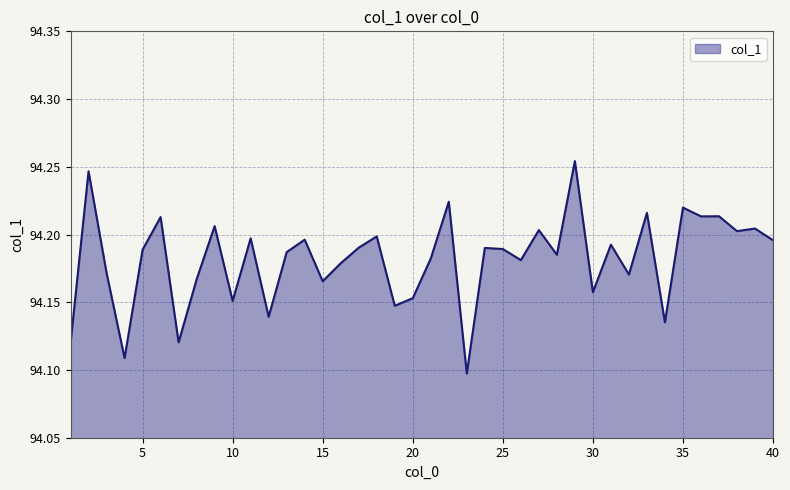

Where is the first local maximum?

2